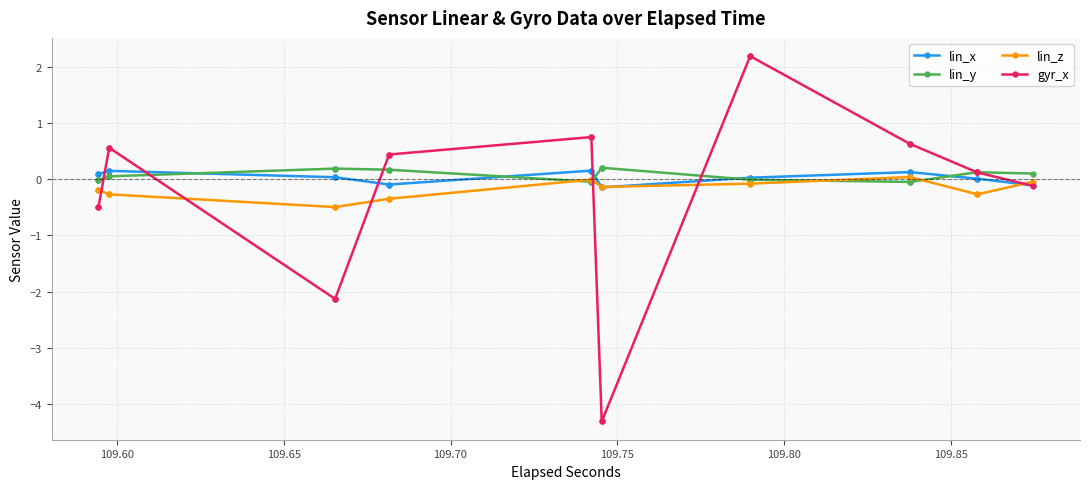

What is the minimum value for gyr_x?

-4.3